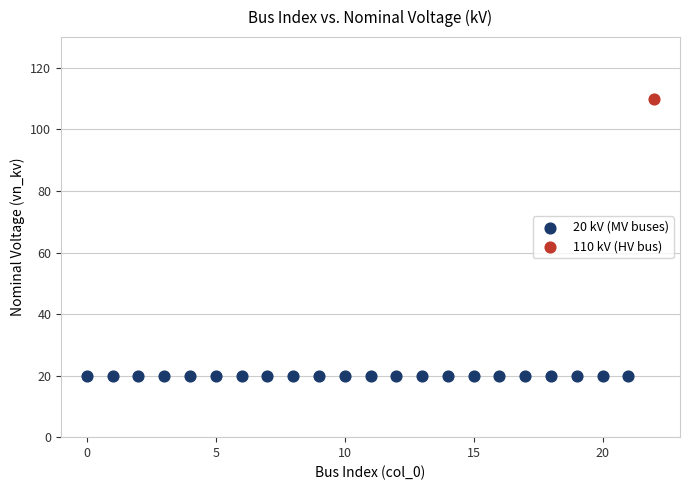

Which series reaches the maximum Y coordinate?

110 kV (HV bus)